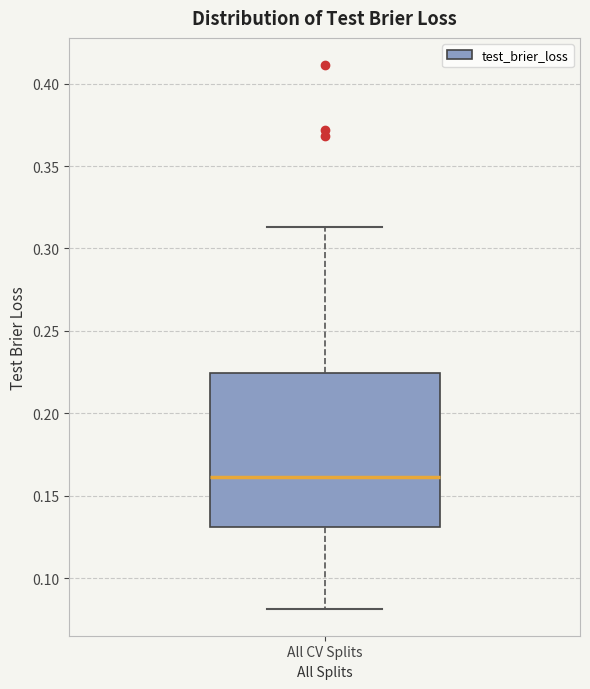

Transcribe this box plot: give where the median line is, the range the box spans, and where the two whiskers end, as read against the y-axis. The values are not printed on the chart, so give them approximately, as read against the axis.

median 0.160, box 0.130 to 0.225, whiskers 0.080 to 0.315